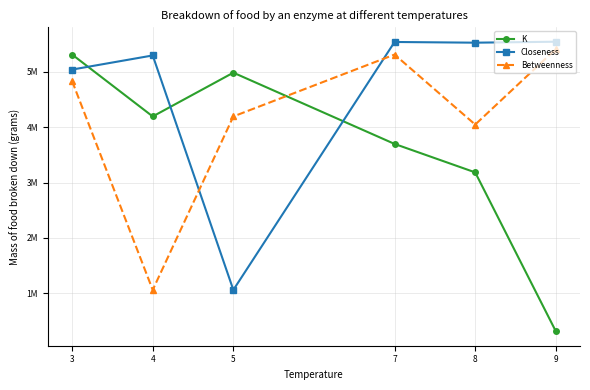

At how many categories does at least one series exceed 4884289?

6